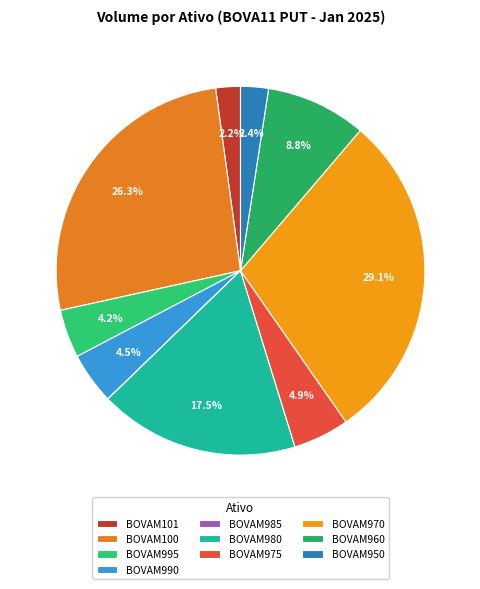

To the nearest percent, what is the combined percentage of BOVAM995 and BOVAM100?

31%